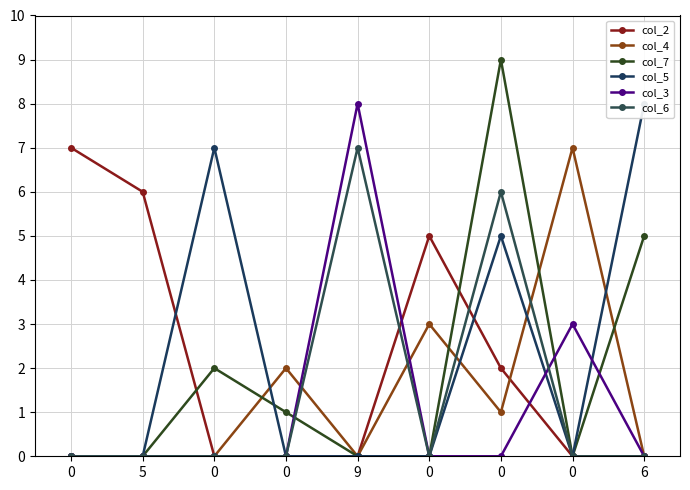

Rank the series at 0 from lowest to highest value.

col_4, col_7, col_5, col_3, col_6, col_2